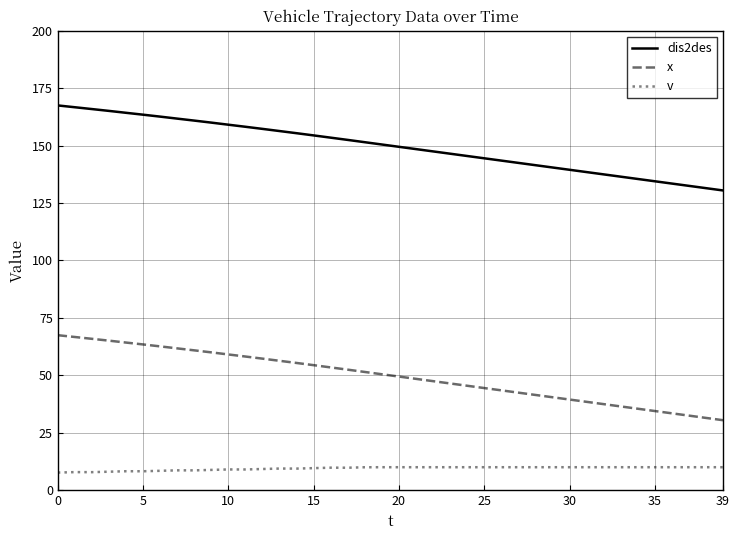

What is the difference between the maximum and minimum values in the dis2des series?

37.0